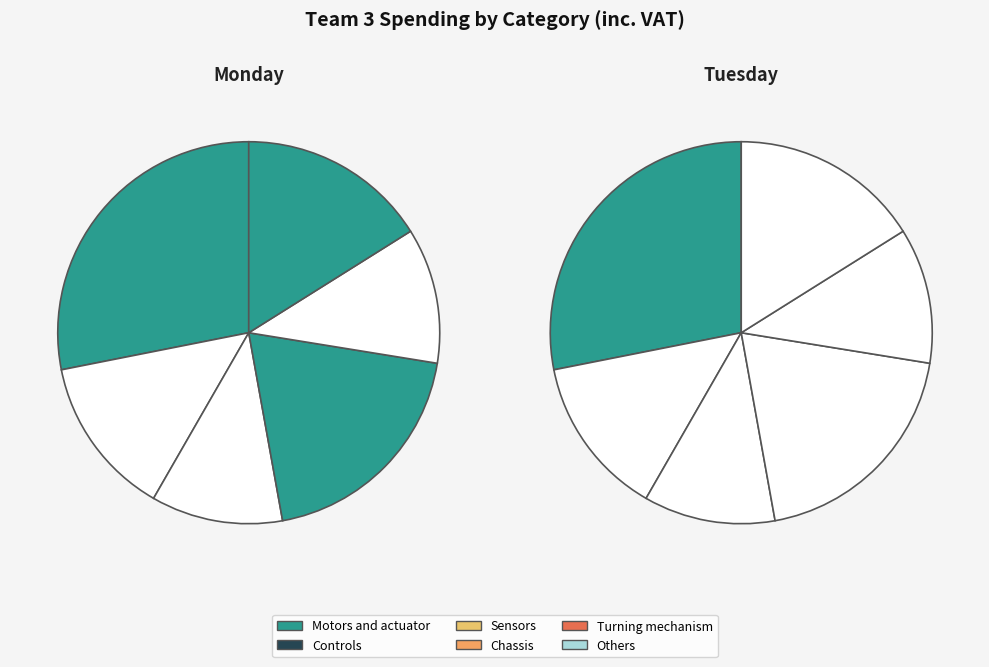

What is the total percentage of Controls and Turning mechanism?

25.9%